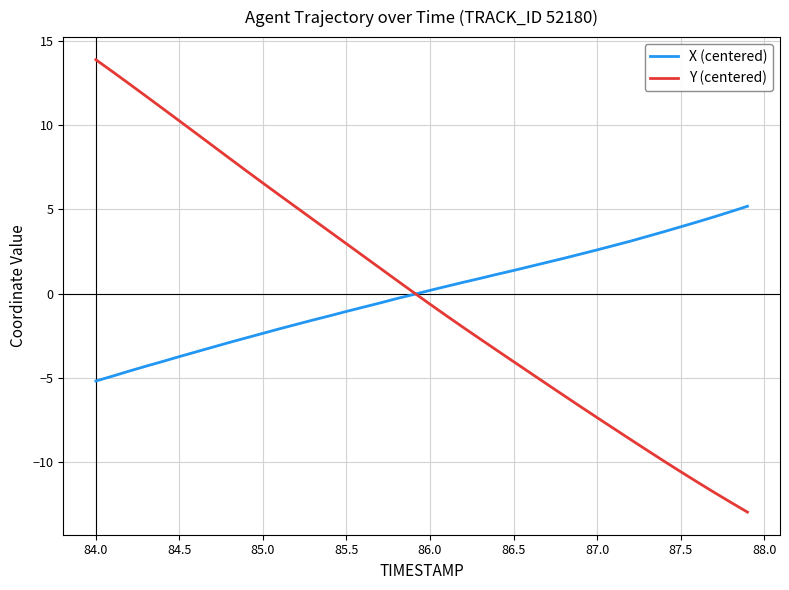

Does the chart have visible grid lines?

Yes